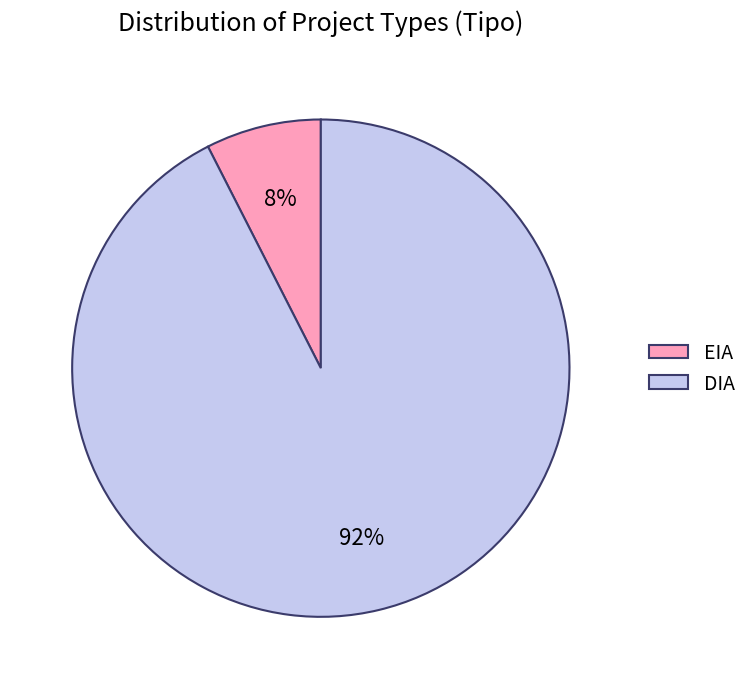

What is the largest slice in the pie chart?

DIA